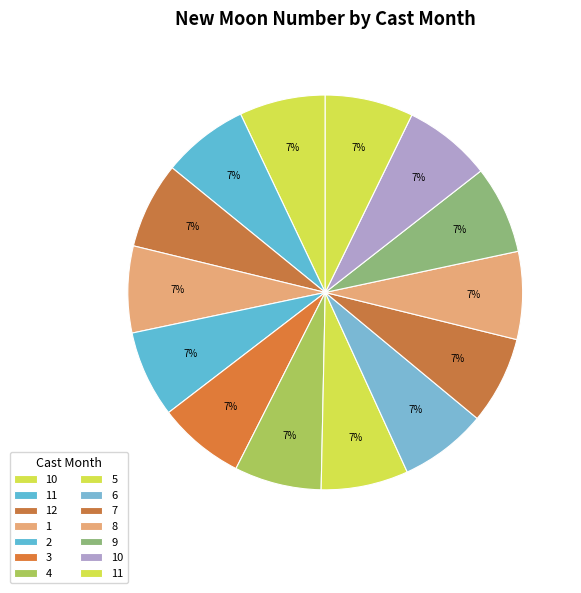

Is there any slice that represents more than half of the pie?

No